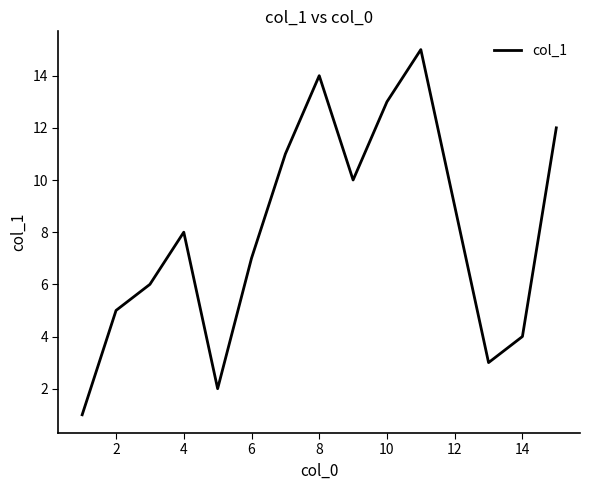

What is the maximum value shown in the chart?

15